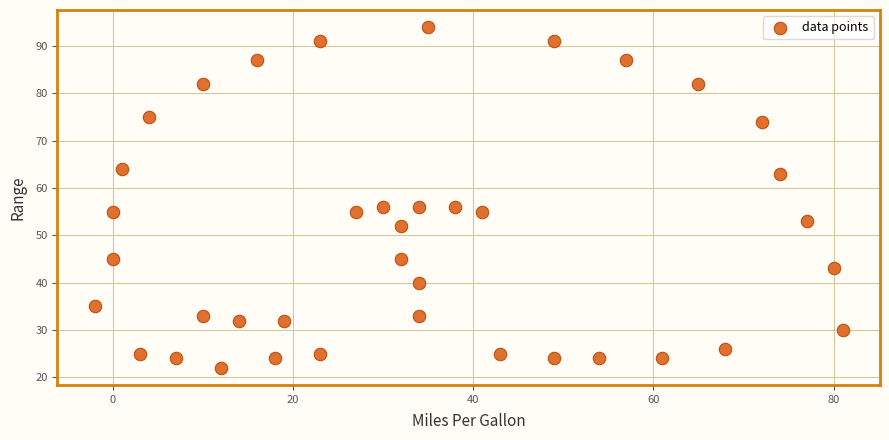

What is the range of Y values (max minus min)?

72